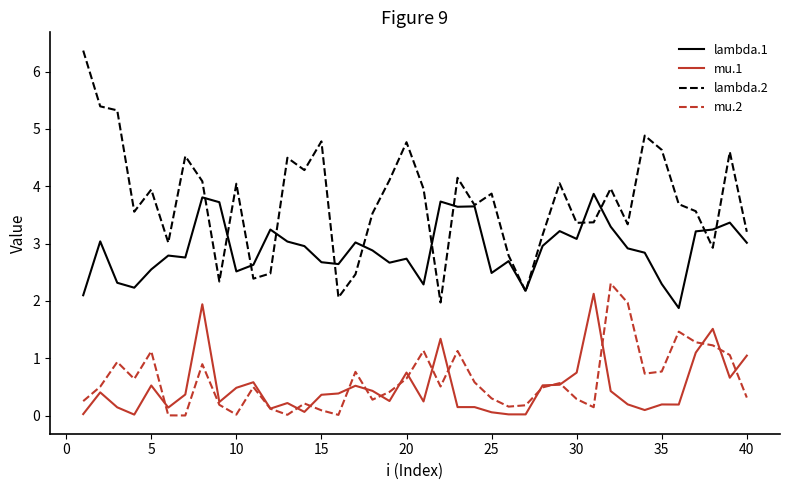

True or false: lambda.1 and mu.1 intersect in this chart.

False